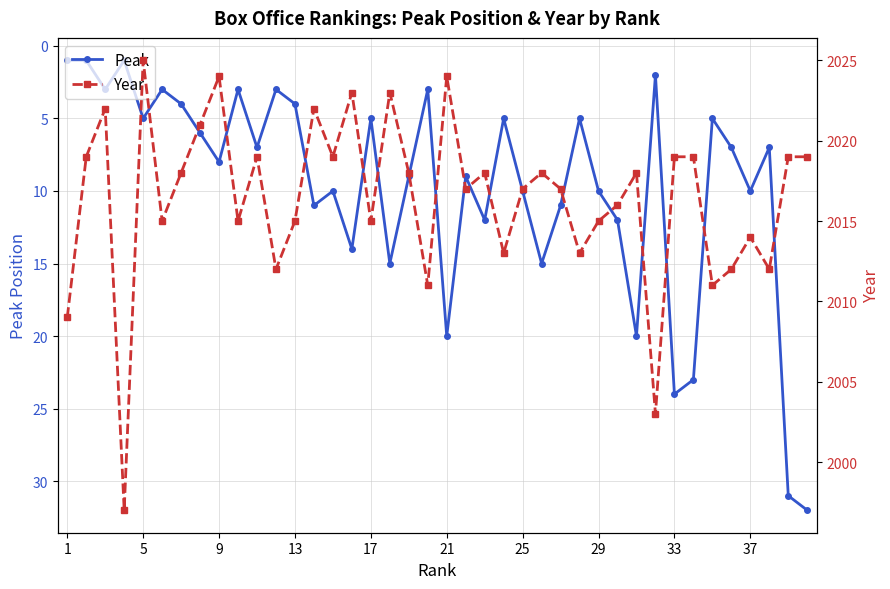

The Peak series shows 39 at 33. True or false?

False